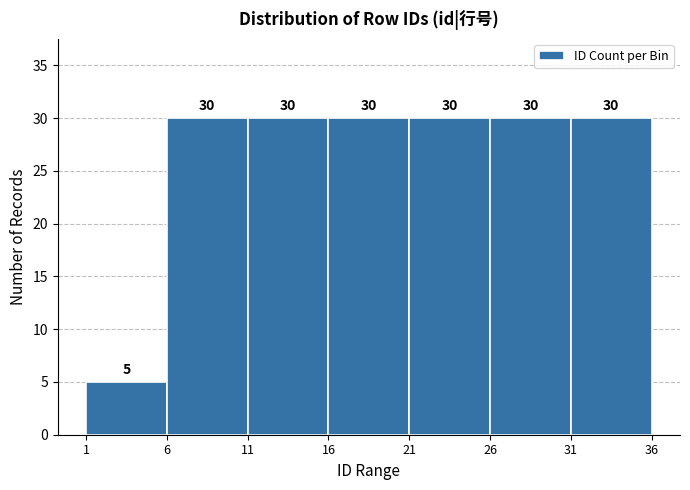

What is the height of the bar covering 6 to 11 on the x-axis?

30